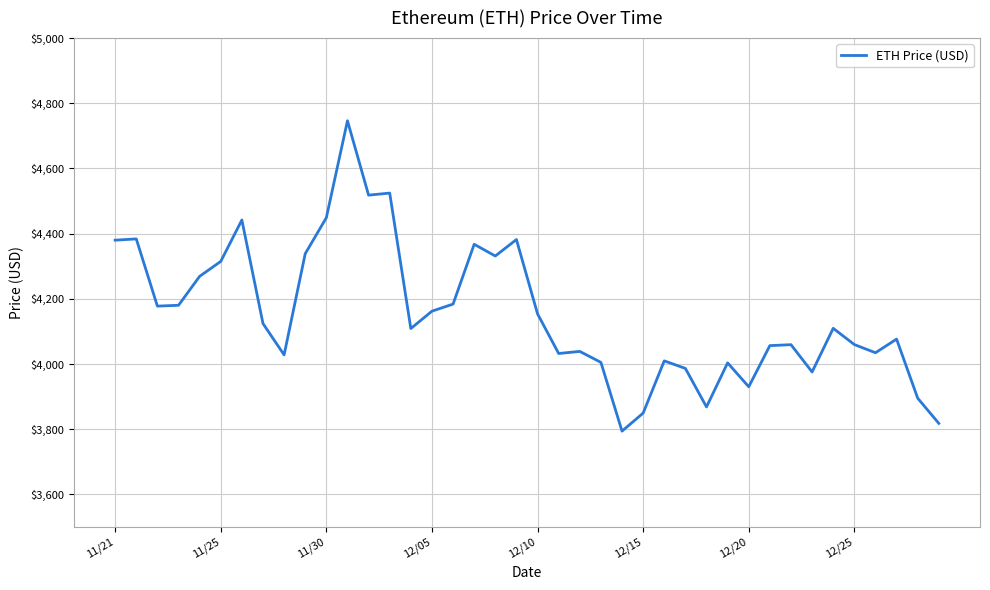

What is the difference between the maximum and minimum values?

952.1